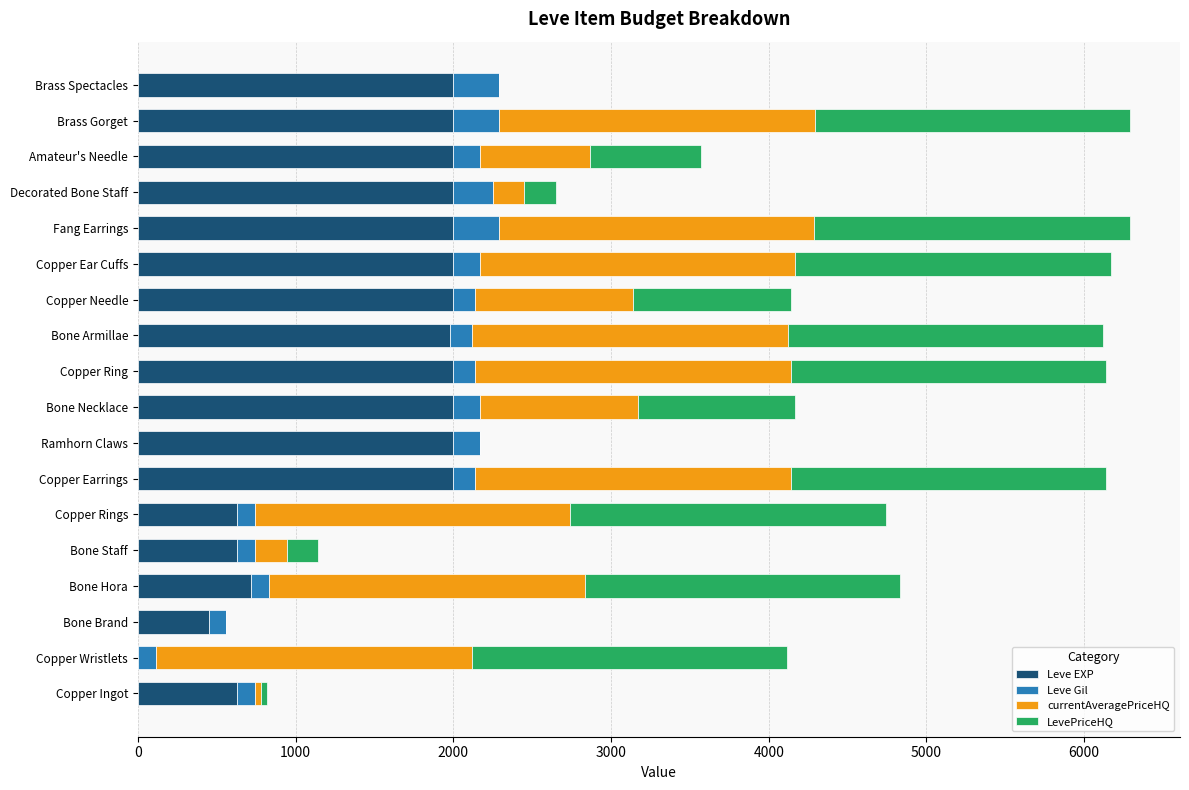

The value of Leve EXP at Amateur's Needle is 2000. True or false?

True